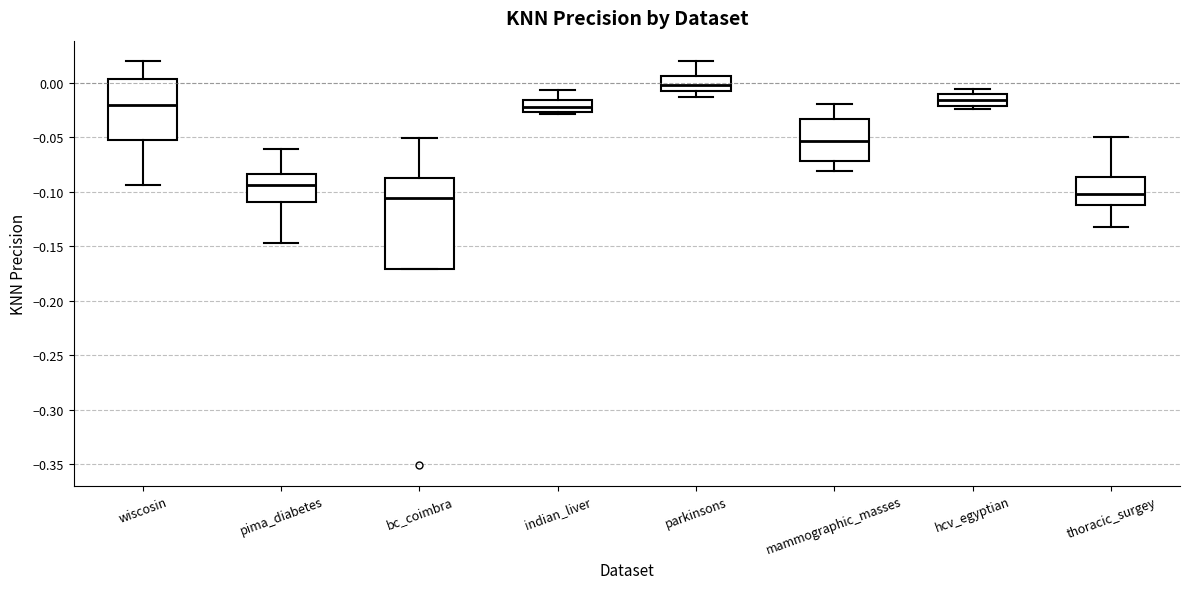

Where does the upper whisker of the box for wiscosin end on the y-axis? The values are not printed on the chart, so give them approximately, as read against the axis.

0.020